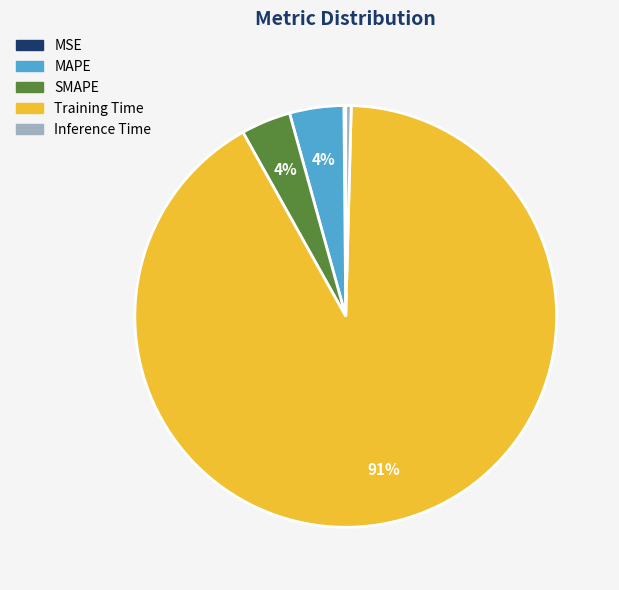

The Training Time slice represents 99% of the pie. True or false?

False